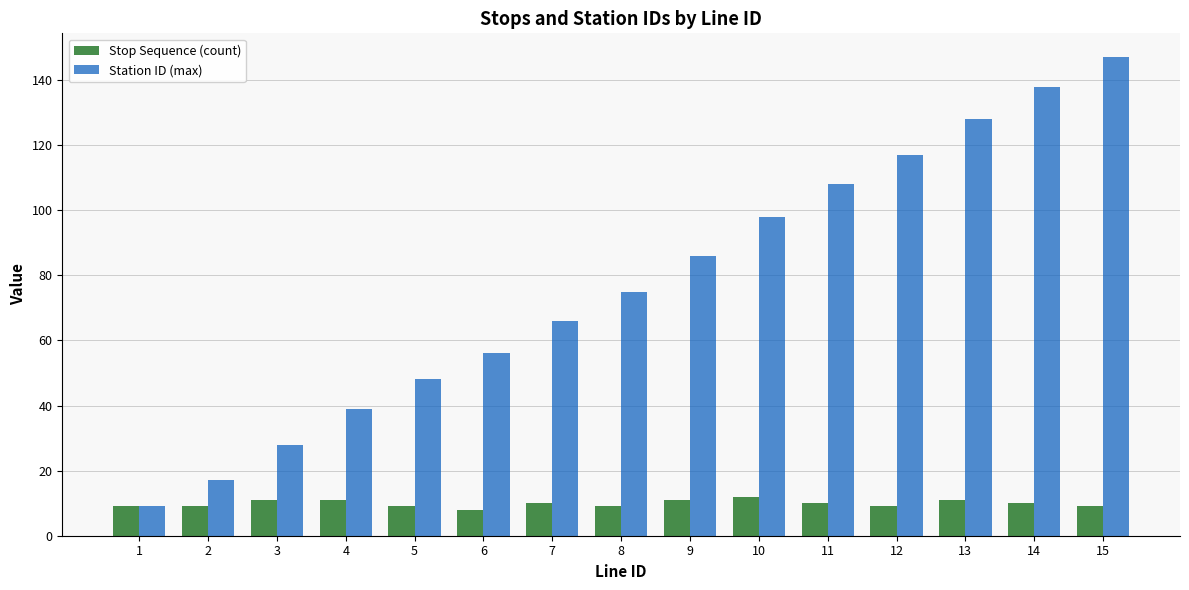

List the series in order of their peak value, lowest first.

Stop Sequence (count), Station ID (max)